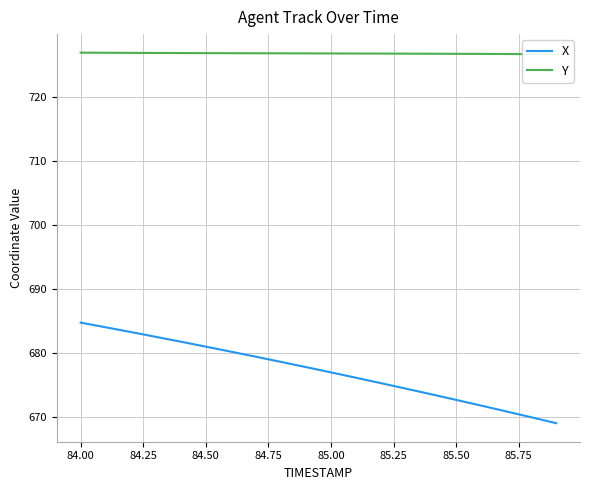

What value does the X series have at 84.00?

684.8